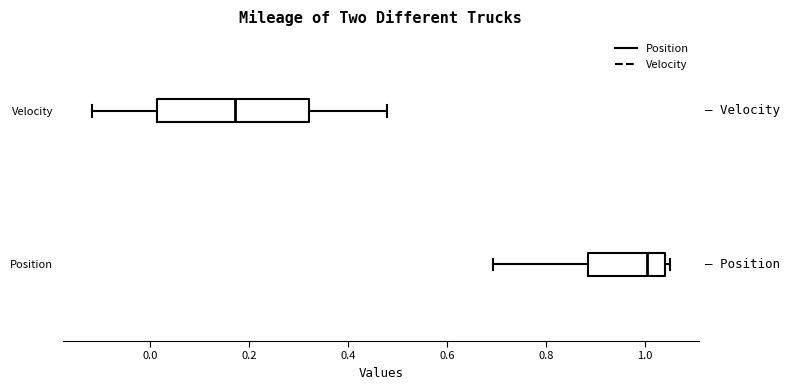

Reading bottom to top, read every box against the x-axis: the position of its median line, the range the box covers, and the ends of its whiskers. The values are not printed on the chart, so give them approximately, as read against the axis.

Position: median 1.00, box 0.88 to 1.04, whiskers 0.70 to 1.06
Velocity: median 0.18, box 0.02 to 0.32, whiskers -0.12 to 0.48